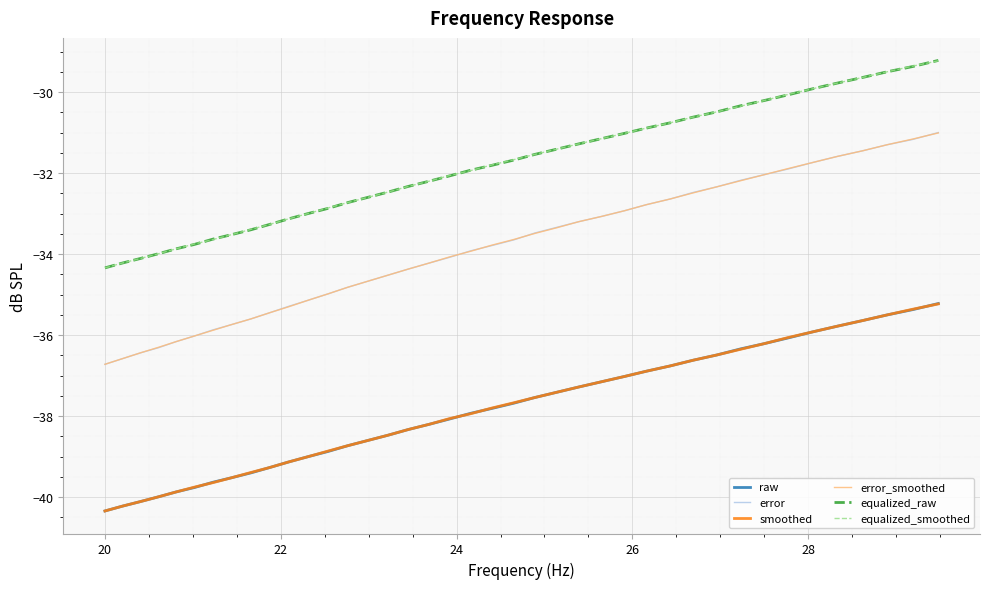

What is the maximum value for error?

-31.0